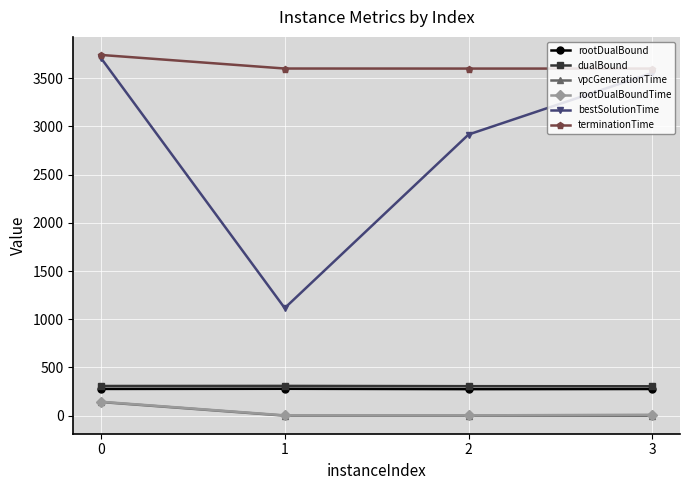

What is the spread (max minus min) of values at 3?

3600.0